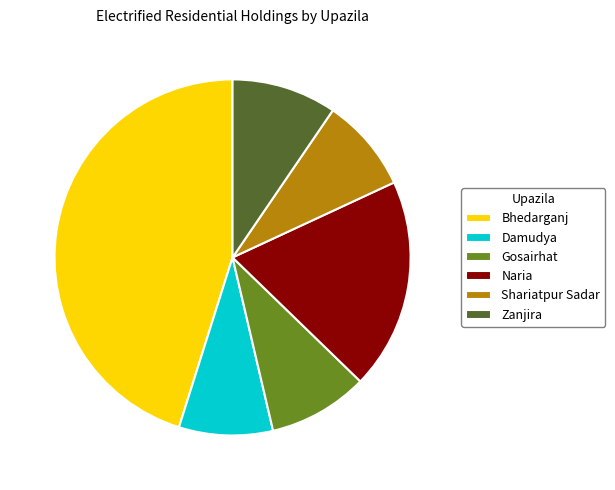

What is the ratio of the value at Shariatpur Sadar to the value at Gosairhat?

0.9